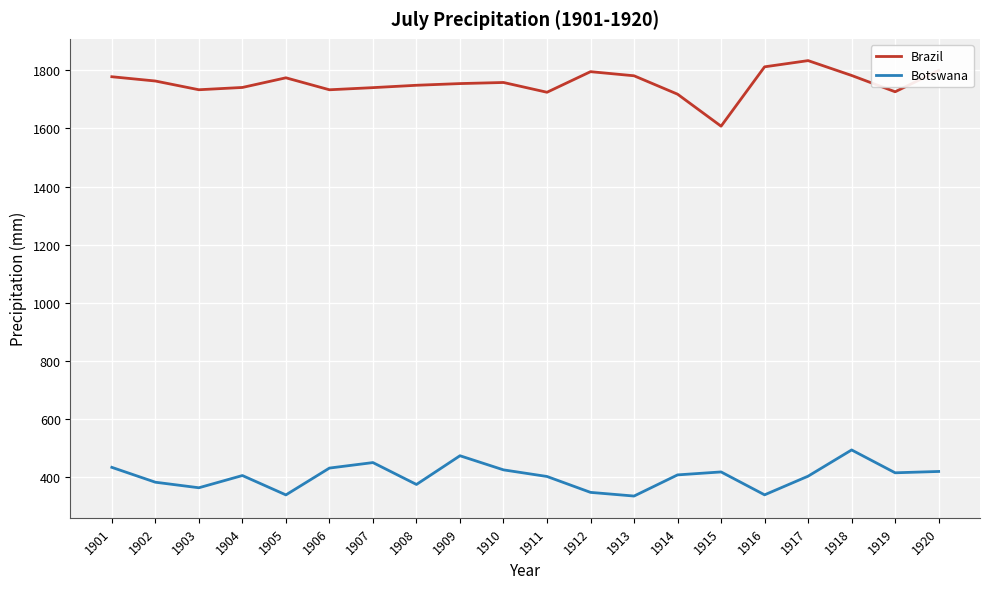

True or false: Botswana and Brazil intersect in this chart.

False